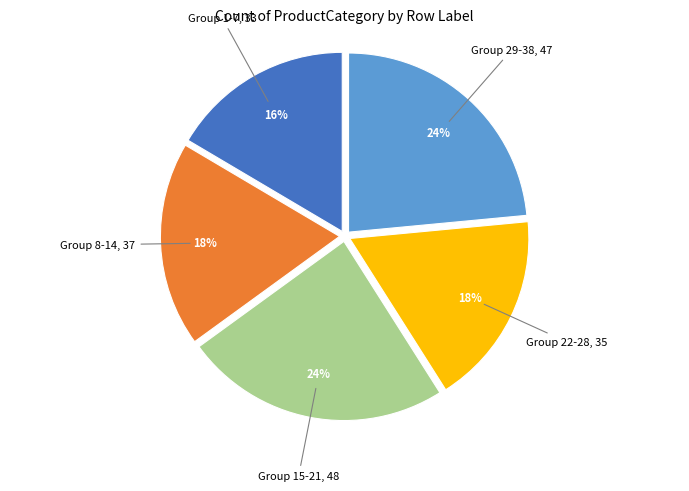

Is there any slice that represents more than half of the pie?

No